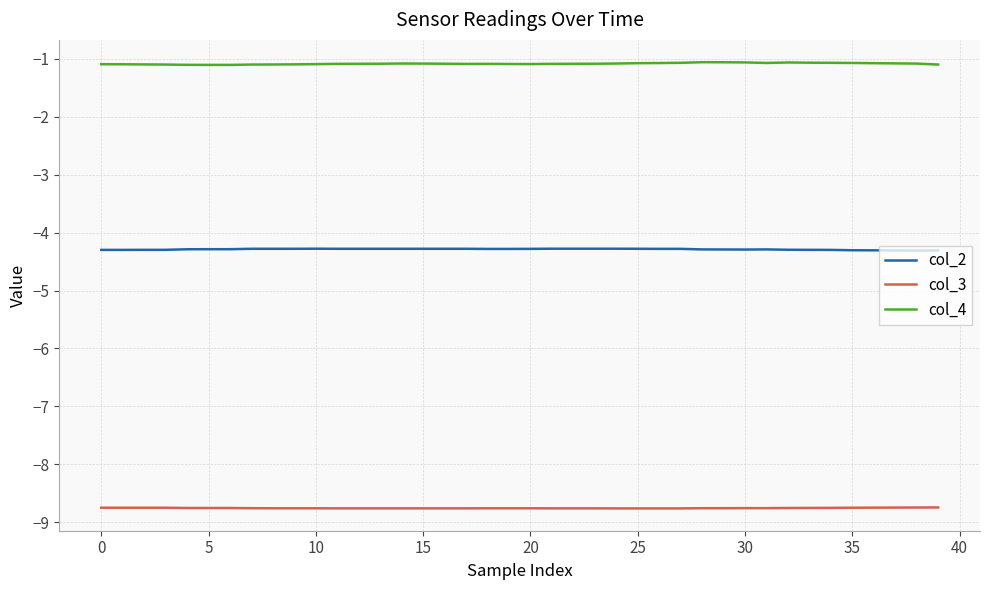

True or false: col_4 and col_3 cross at least once.

False